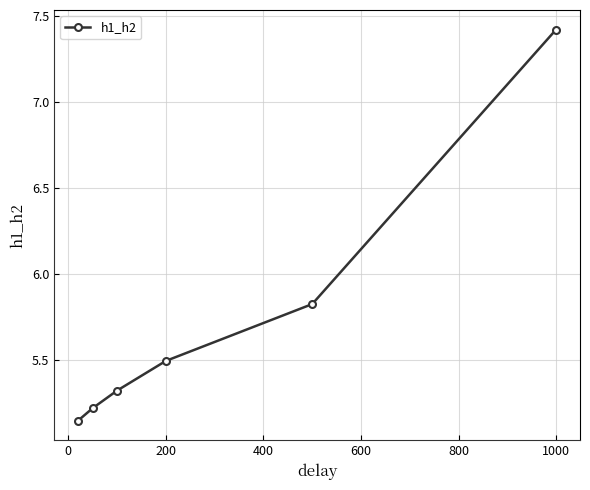

What is the value of the 5th point from the left?

5.8